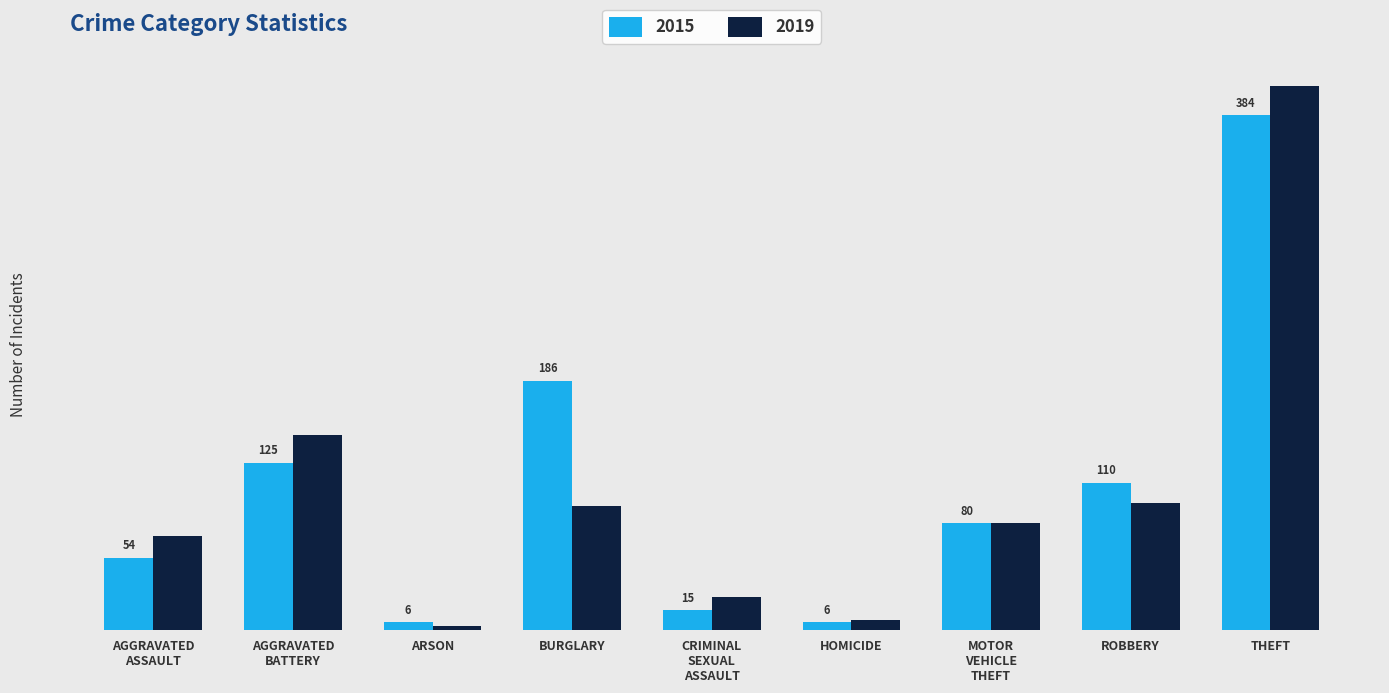

Is the value of 2019 at ROBBERY greater than the value of 2015 at ARSON?

Yes